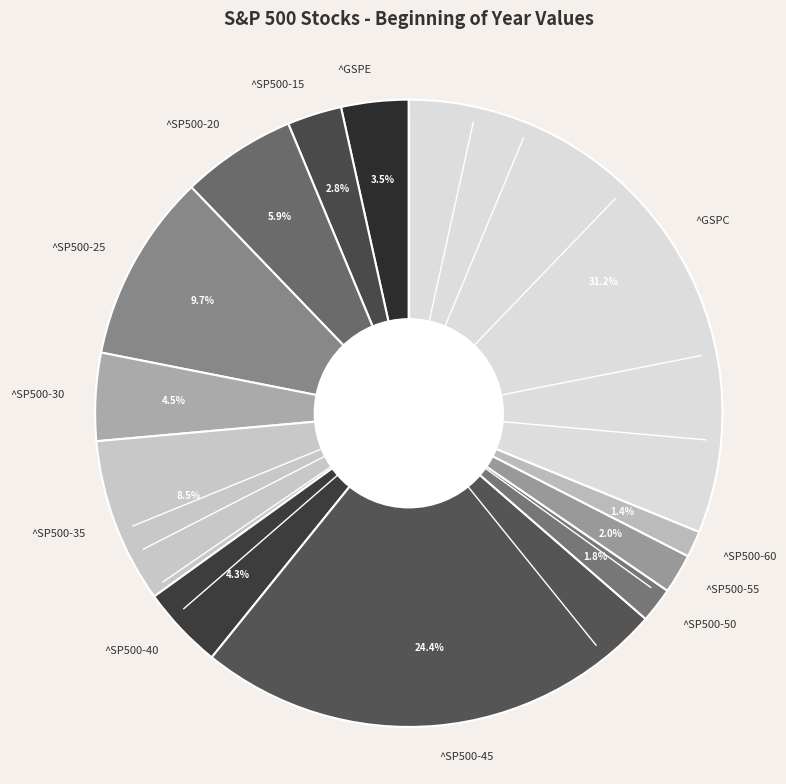

To the nearest percent, what percentage of the pie is ^SP500-55?

2%